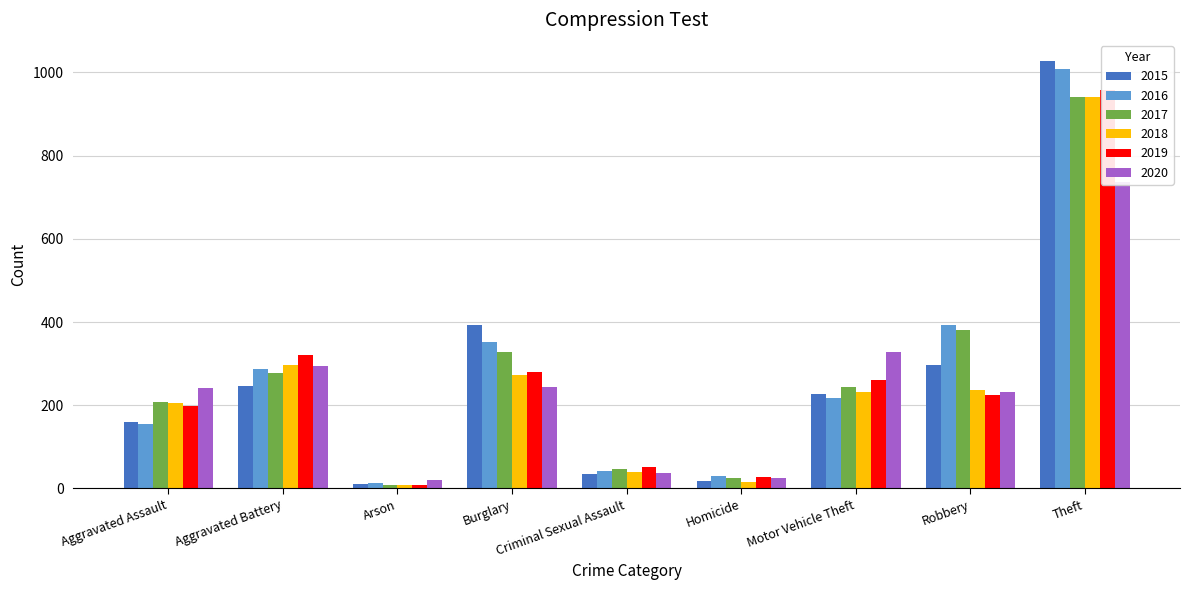

Does the chart contain stacked bars?

No